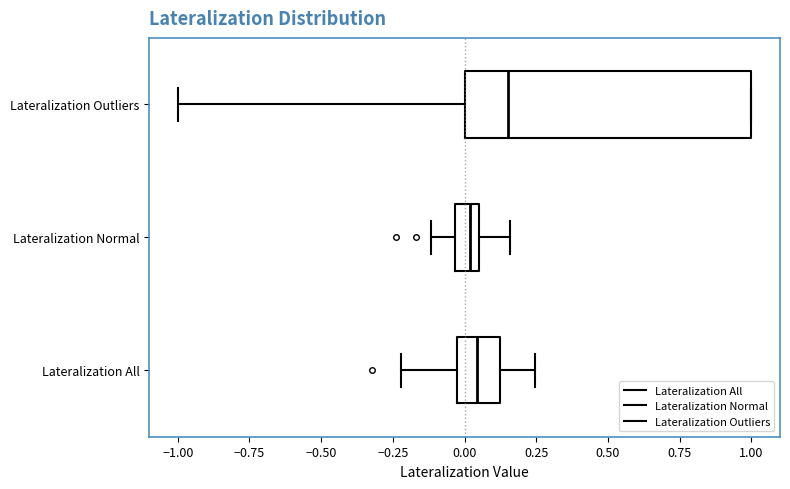

Comparing the boxes themselves (not the whiskers), which one is the widest?

Lateralization Outliers